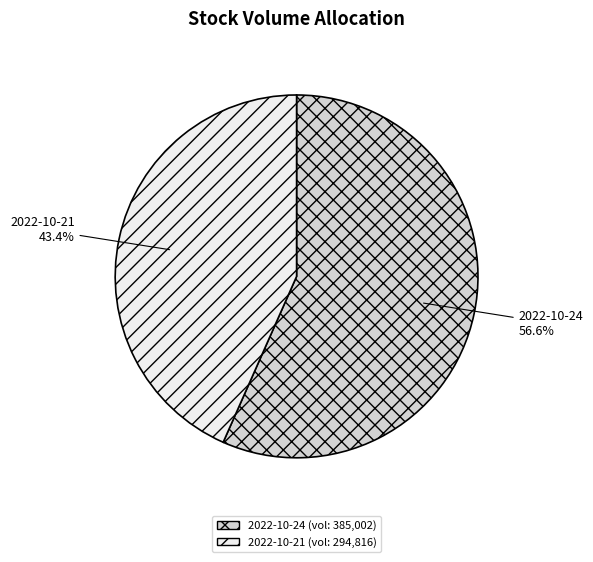

Which slice represents more than half of the pie?

2022-10-24